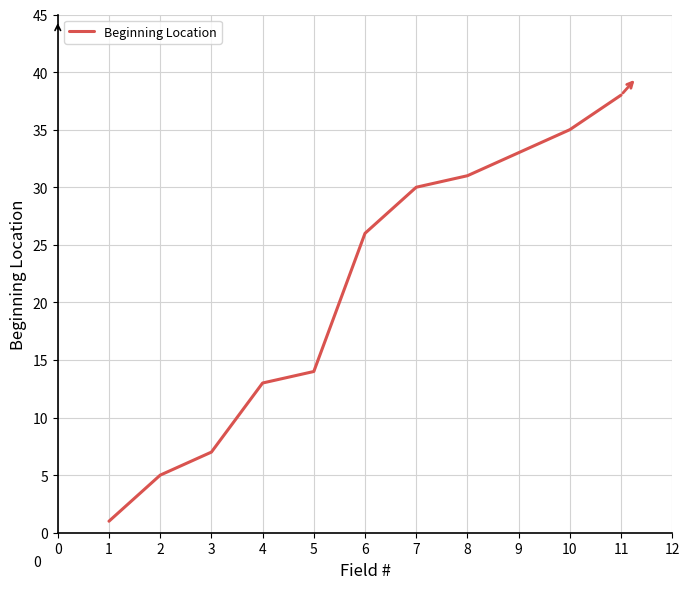

What is the change in value from 2 to 7?

+25